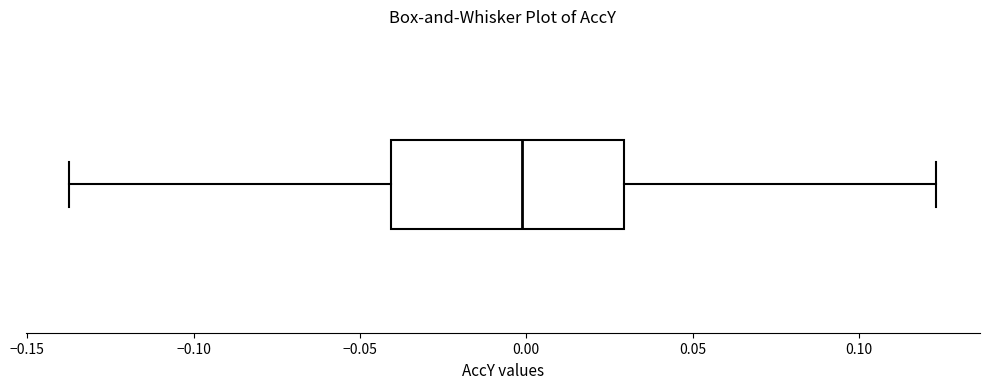

Transcribe this box plot: give where the median line is, the range the box spans, and where the two whiskers end, as read against the x-axis. The values are not printed on the chart, so give them approximately, as read against the axis.

median 0.000, box -0.040 to 0.030, whiskers -0.140 to 0.125